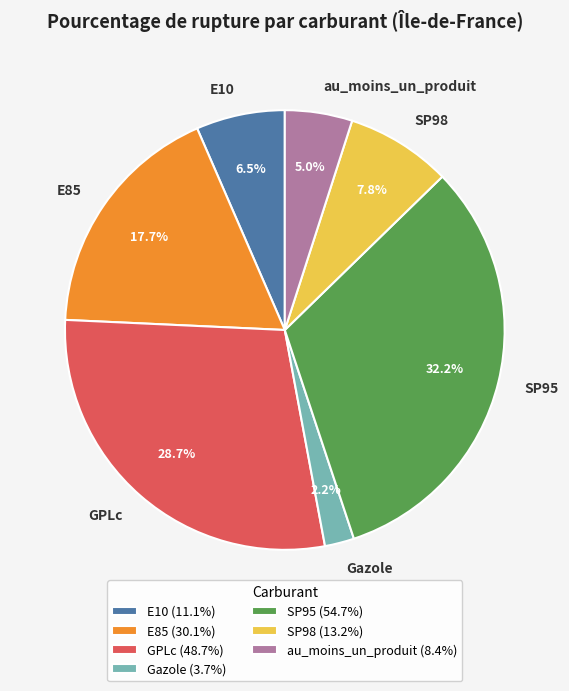

How many slices are in this pie chart?

7